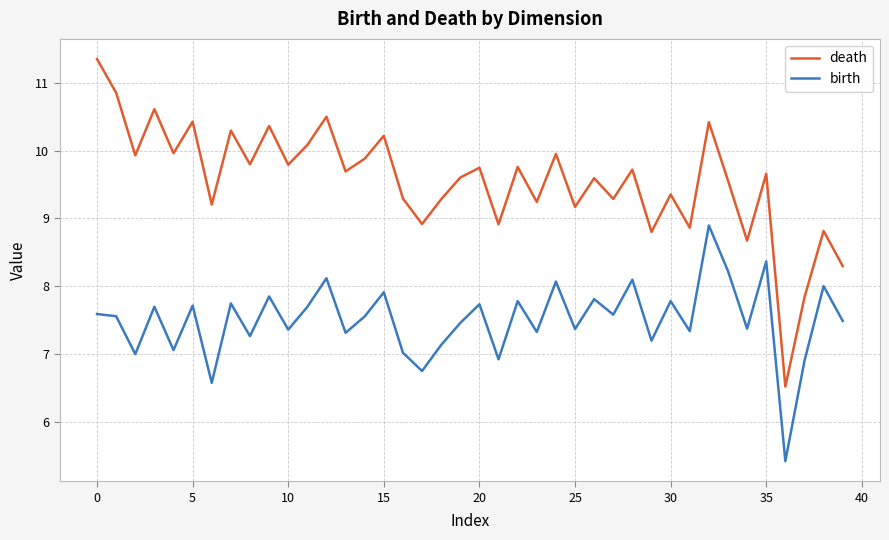

List the series in order of their overall mean, highest first.

death, birth